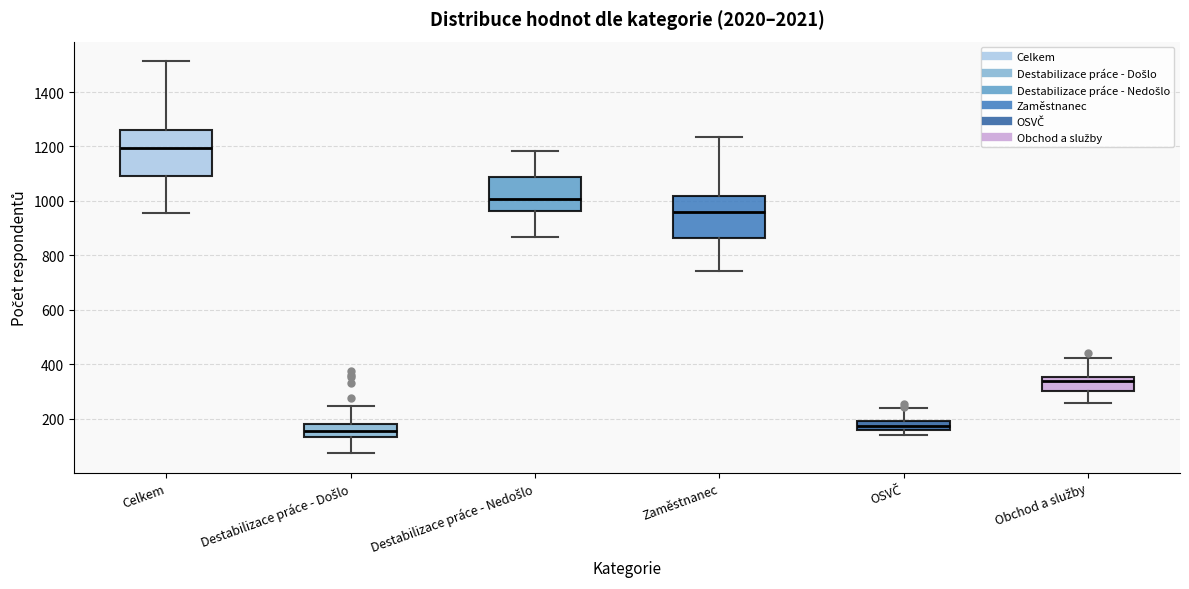

Reading left to right, transcribe this box plot: for each box, give where its median line is, the range the box spans, and where its two whiskers end, as read against the y-axis. The values are not printed on the chart, so give them approximately, as read against the axis.

Celkem: median 1200, box 1100 to 1260, whiskers 960 to 1520
Destabilizace práce - Došlo: median 160, box 140 to 180, whiskers 80 to 240
Destabilizace práce - Nedošlo: median 1000, box 960 to 1080, whiskers 860 to 1180
Zaměstnanec: median 960, box 860 to 1020, whiskers 740 to 1240
OSVČ: median 180, box 160 to 200, whiskers 140 to 240
Obchod a služby: median 340, box 300 to 360, whiskers 260 to 420